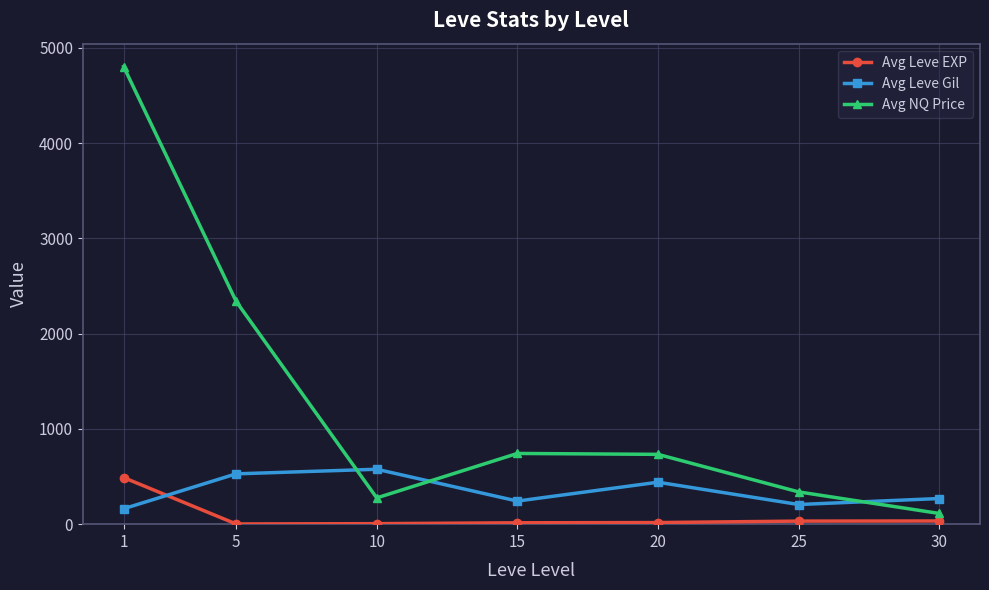

Which category has the highest value in the Avg Leve EXP series?

1